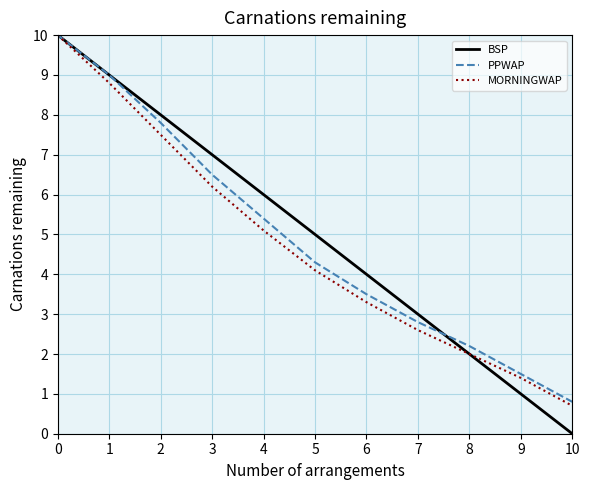

What is the maximum value shown in the chart?

10.0